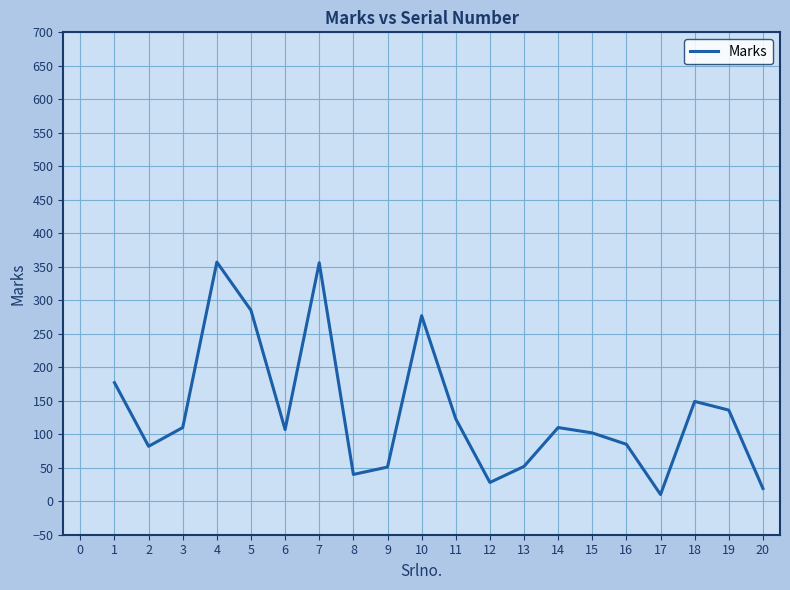

Which has a higher value, 2 or 19?

19